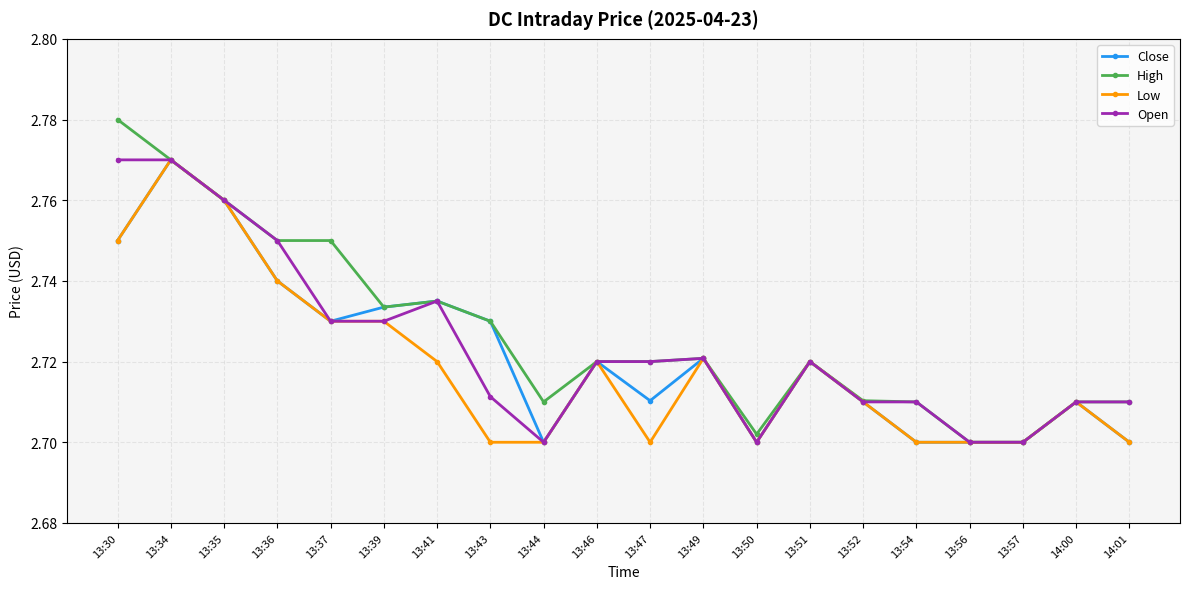

The value of Close at 13:54 is 4.3. True or false?

False